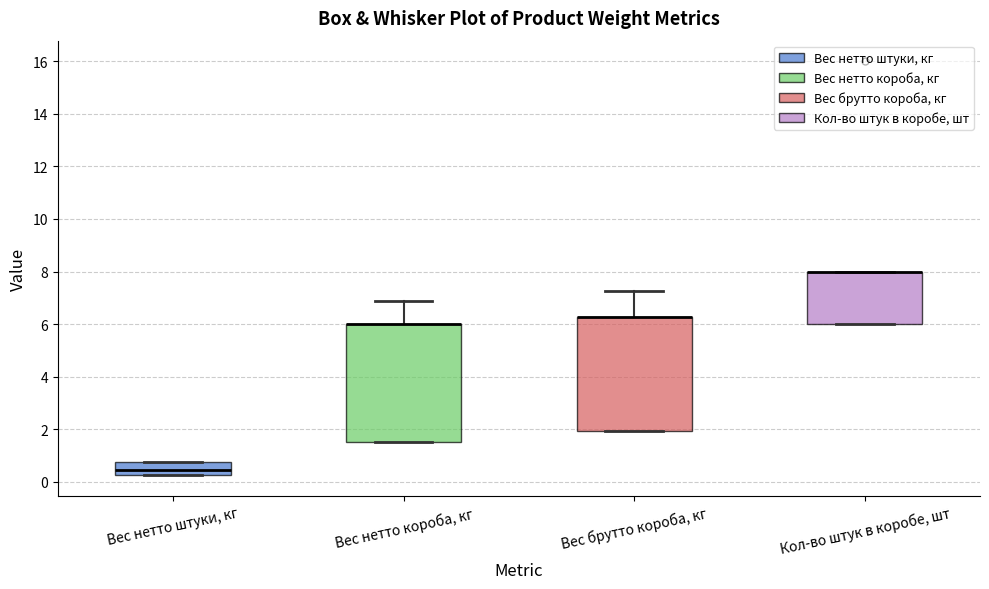

Reading left to right, transcribe this box plot: for each box, give where its median line is, the range the box spans, and where its two whiskers end, as read against the y-axis. The values are not printed on the chart, so give them approximately, as read against the axis.

Вес нетто штуки, кг: median 0.4, box 0.2 to 0.8, whiskers 0.2 to 0.8
Вес нетто короба, кг: median 6.0 (drawn on the box's upper edge), box 1.6 to 6.0, whiskers 1.6 to 6.8
Вес брутто короба, кг: median 6.2 (drawn on the box's upper edge), box 2.0 to 6.2, whiskers 2.0 to 7.2
Кол-во штук в коробе, шт: median 8.0 (drawn on the box's upper edge), box 6.0 to 8.0, whiskers 6.0 to 8.0